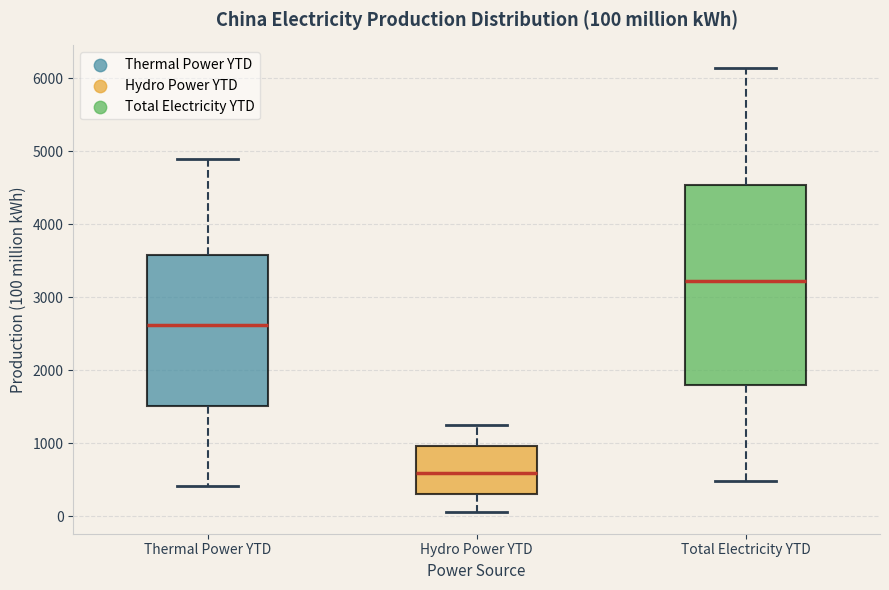

Which box's median line is the highest?

Total Electricity YTD